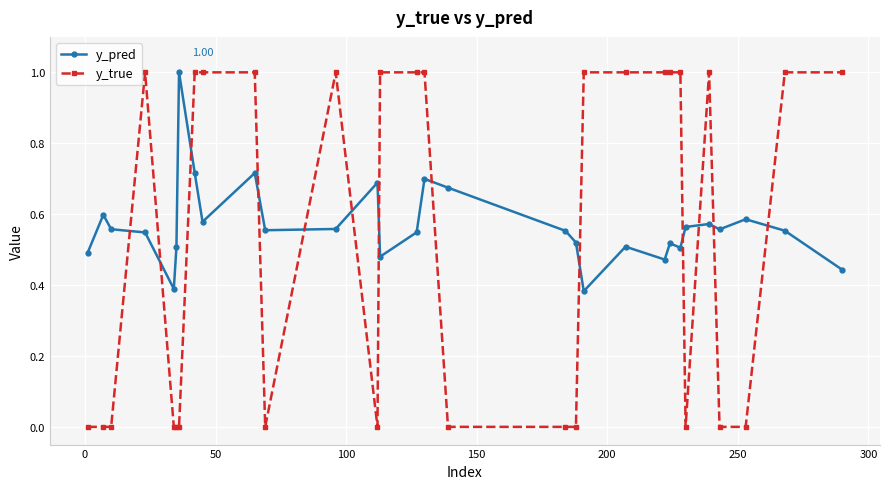

What is the sum of all y_pred values?

17.0